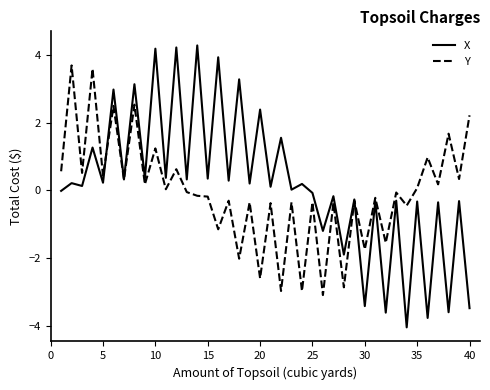

What is the minimum value shown in the chart?

-4.0